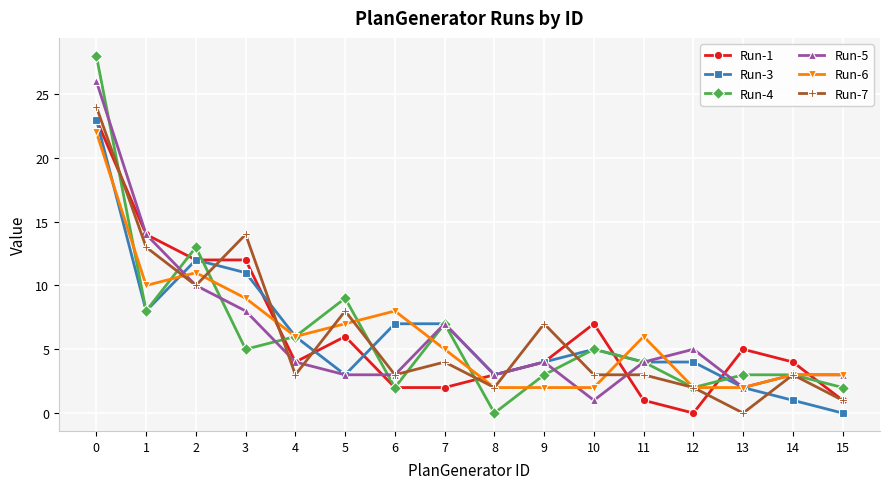

The Run-1 series shows 7 at 1. True or false?

False